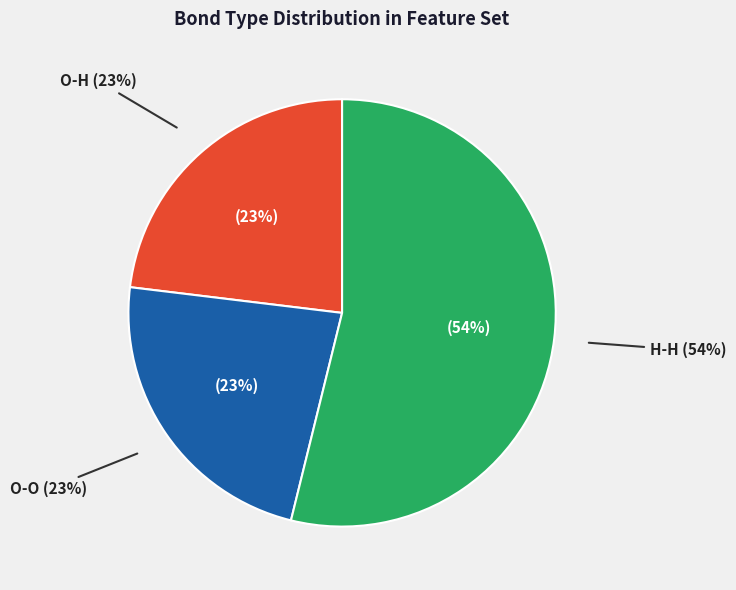

What percentage is the O-O slice, to the nearest percent?

23%